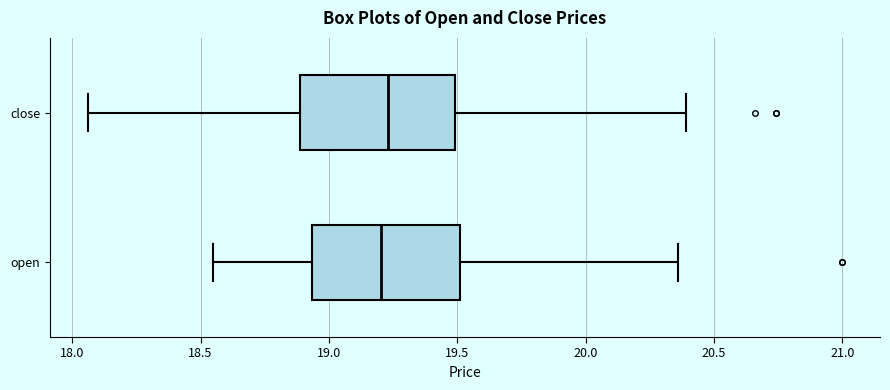

Reading bottom to top, transcribe this box plot: for each box, give where its median line is, the range the box spans, and where its two whiskers end, as read against the x-axis. The values are not printed on the chart, so give them approximately, as read against the axis.

open: median 19.20, box 18.95 to 19.50, whiskers 18.55 to 20.35
close: median 19.25, box 18.90 to 19.50, whiskers 18.05 to 20.40